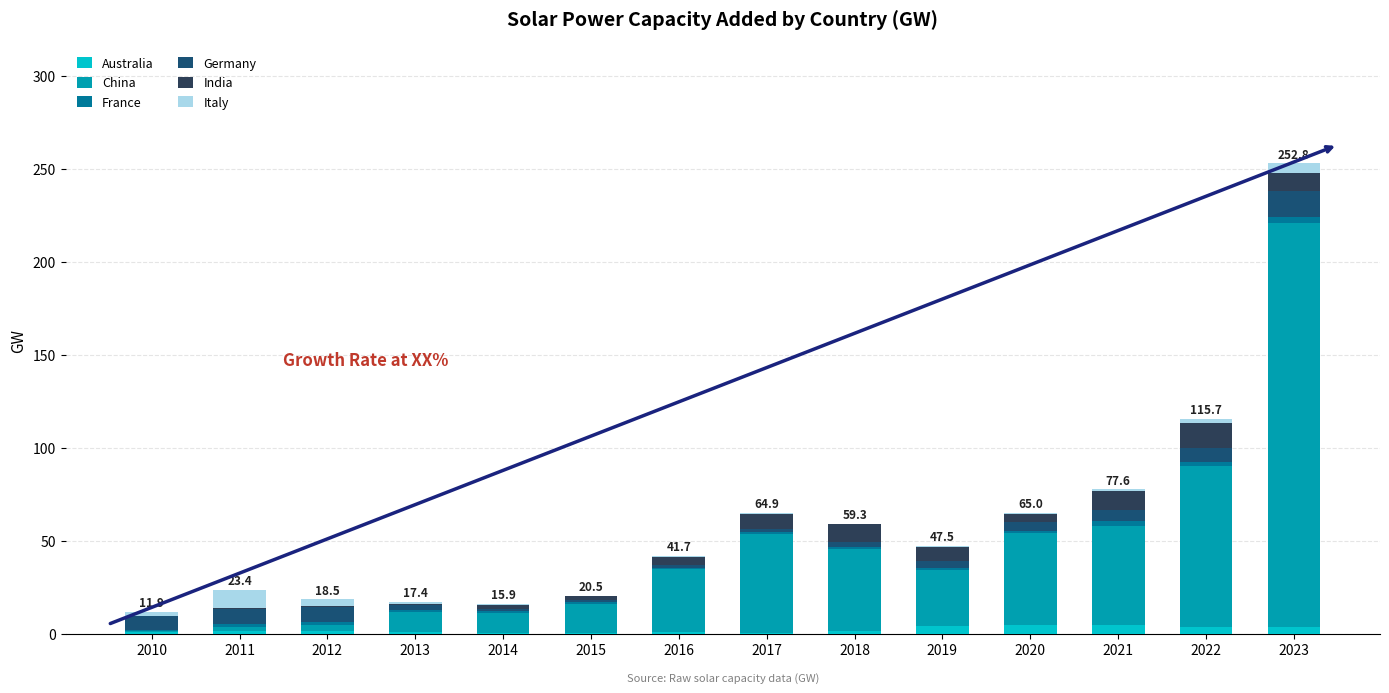

At which category is the sum across all series the highest?

2023